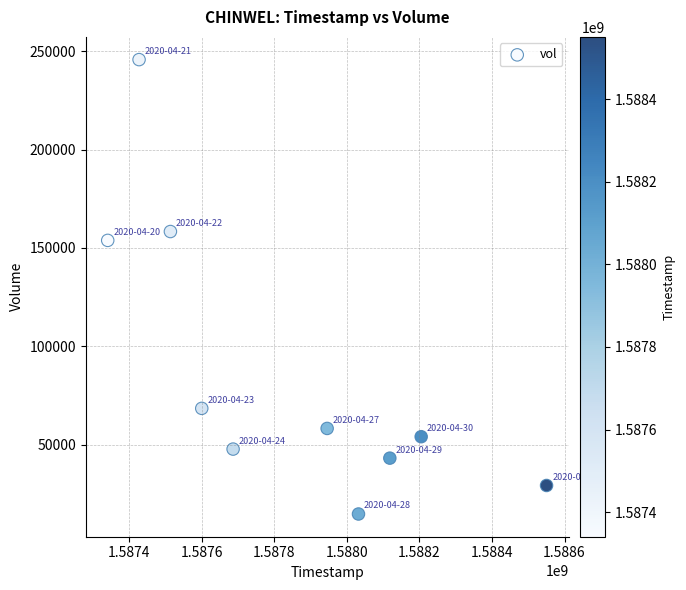

What is the range of X values (max minus min)?

1209600